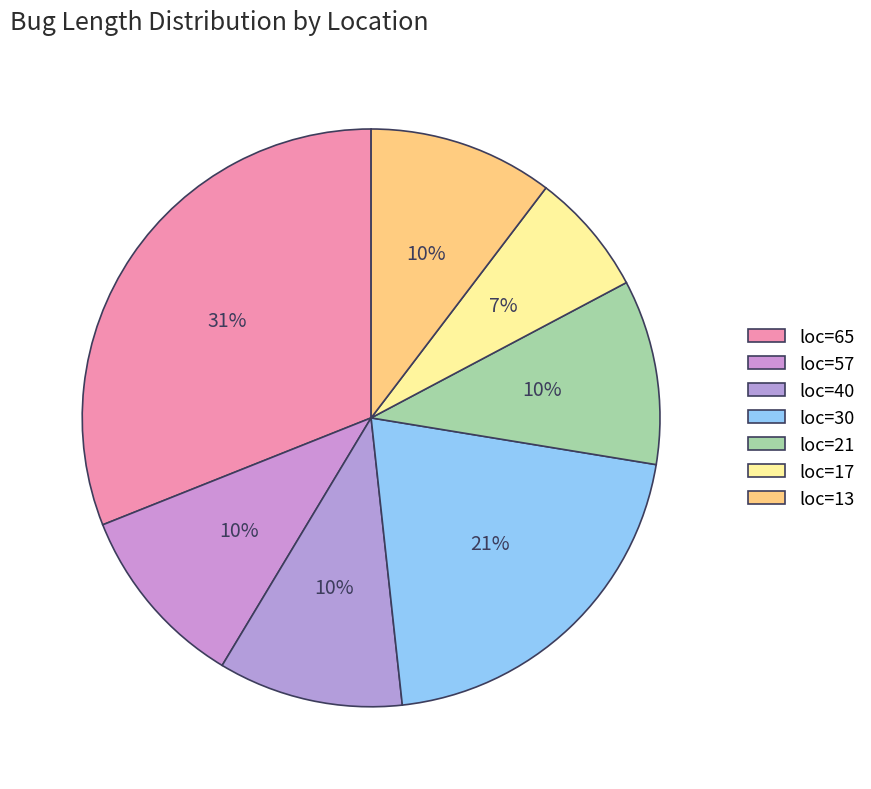

How many slices are in this pie chart?

7